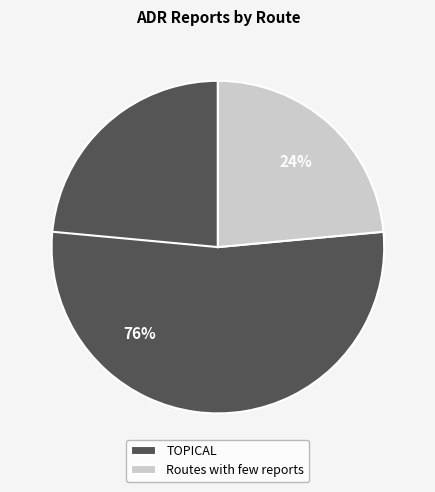

How many segments does this pie chart have?

2